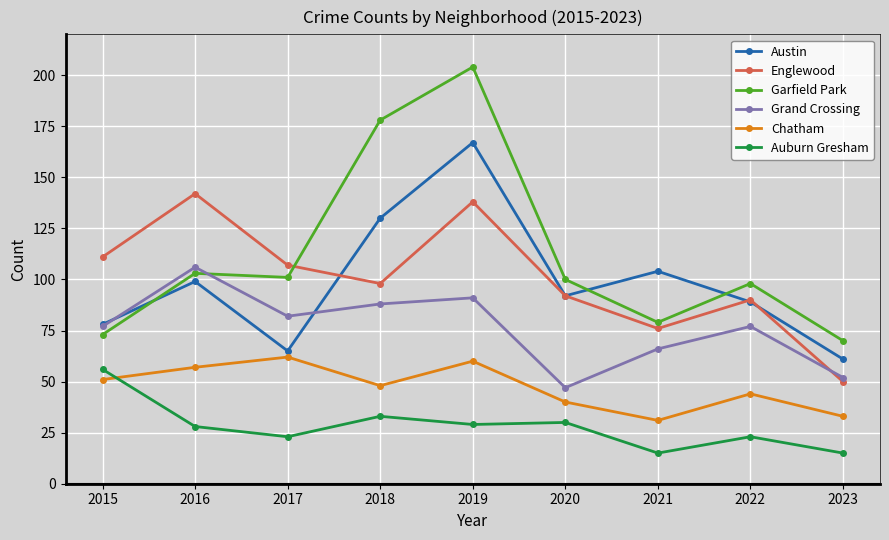

What is the lowest value of the Chatham series?

31